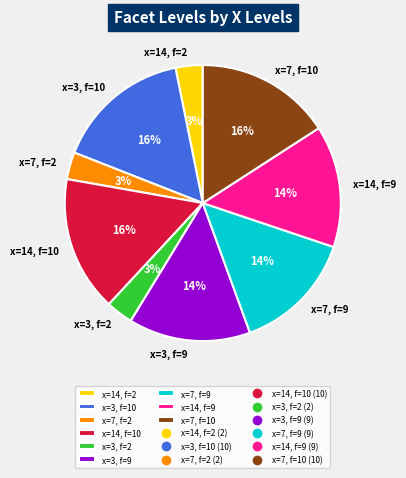

To the nearest percent, what portion does x=3, f=2 represent?

3%